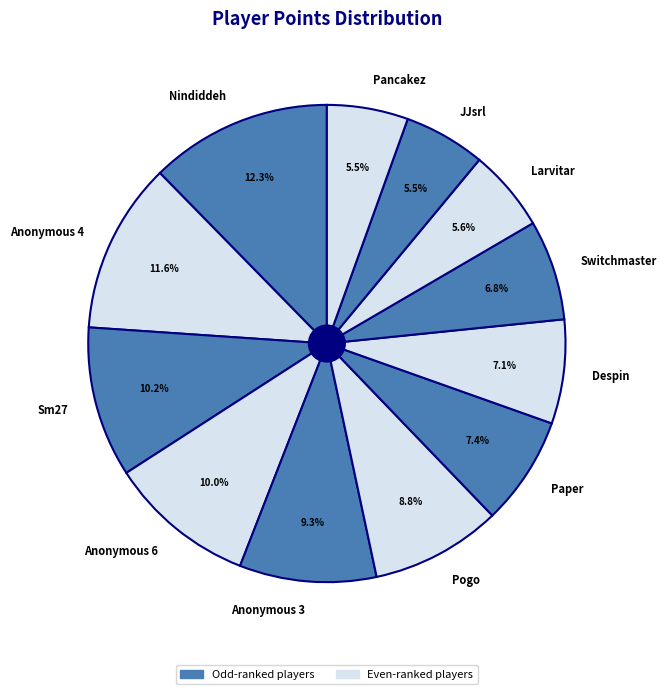

What percentage do Anonymous 6 and Pogo together represent?

18.8%